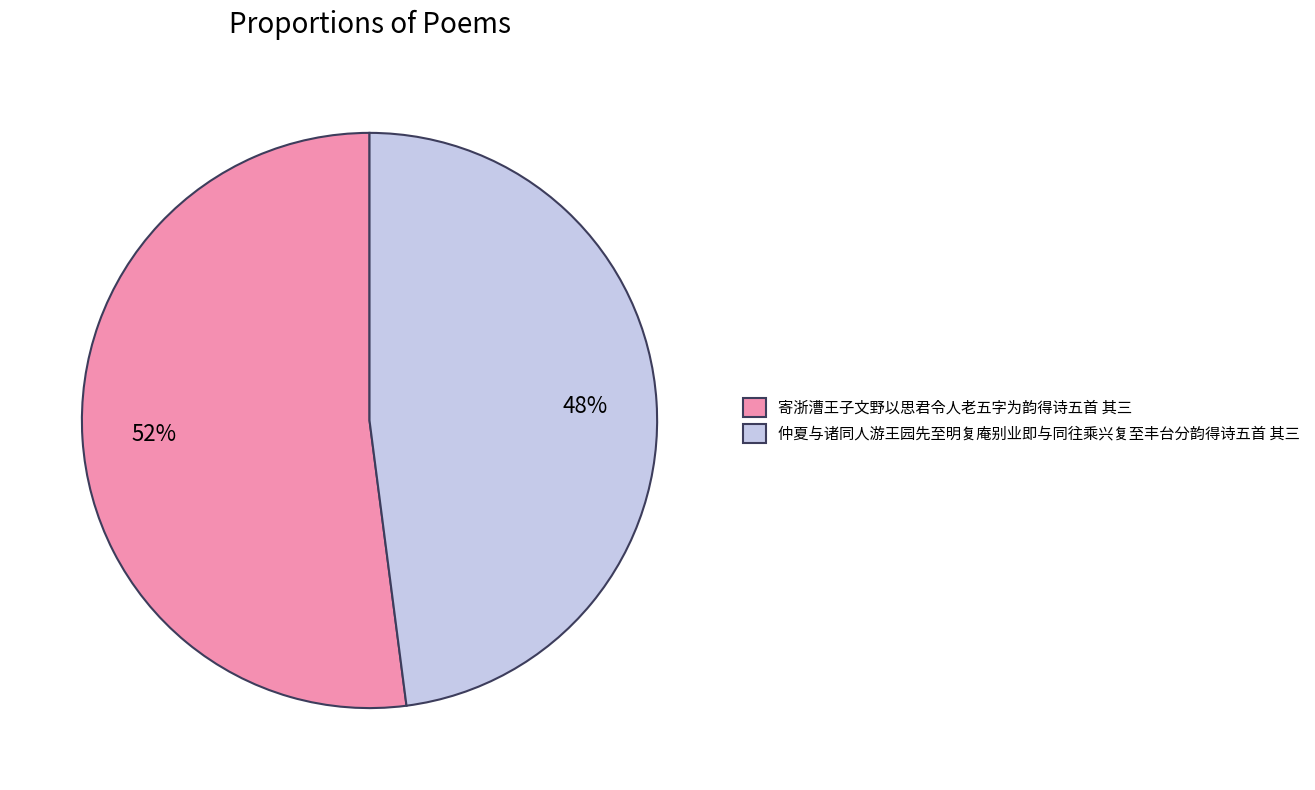

Which slice is the largest?

寄浙漕王子文野以思君令人老五字为韵得诗五首 其三